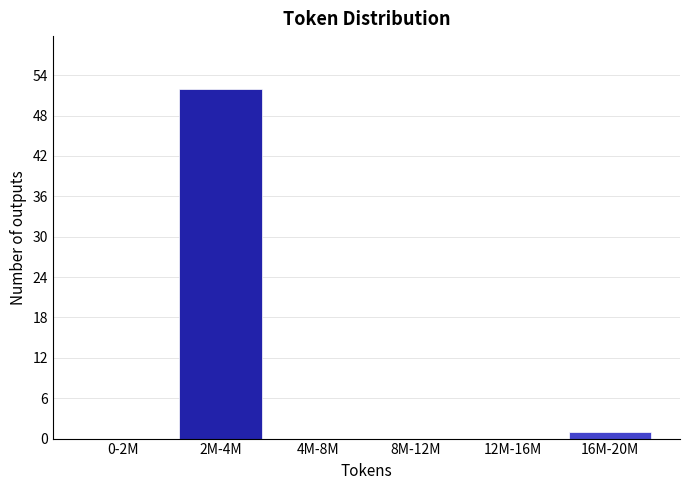

Reading left to right, what are all the values shown in this chart?

0-2M=0	2M-4M=52	4M-8M=0	8M-12M=0	12M-16M=0	16M-20M=1